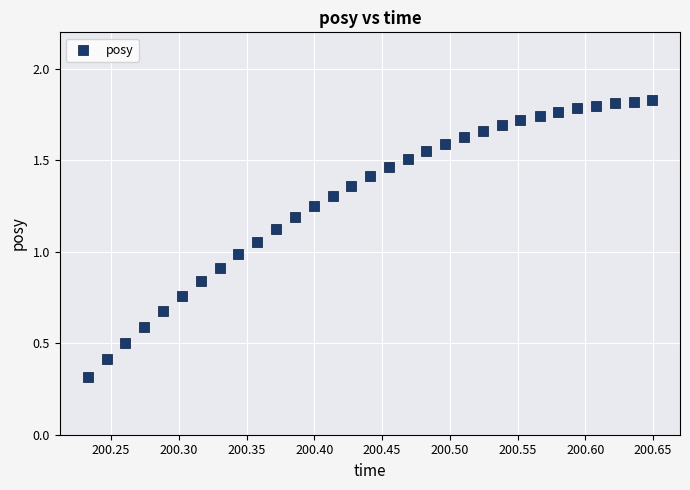

What is the range of X values (max minus min)?

0.4